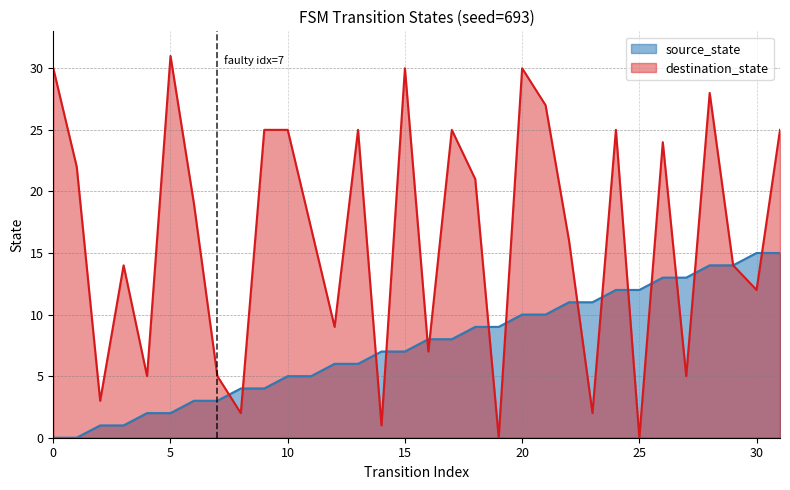

Where is source_state nearest to the value 7?

14